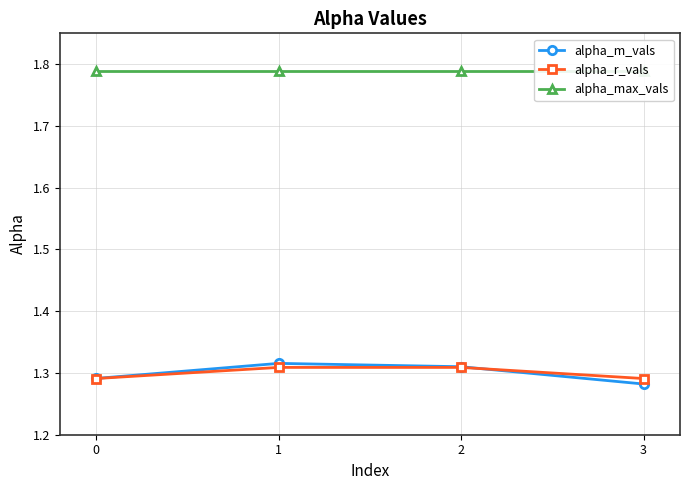

What is the sum of all alpha_m_vals values?

5.2